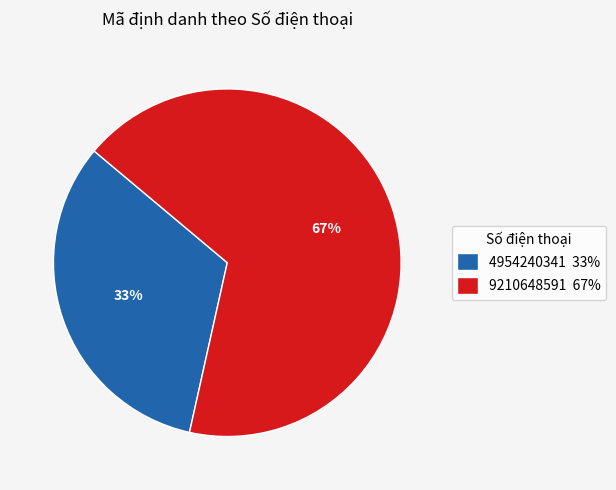

Which category has the smallest portion of the pie?

4954240341